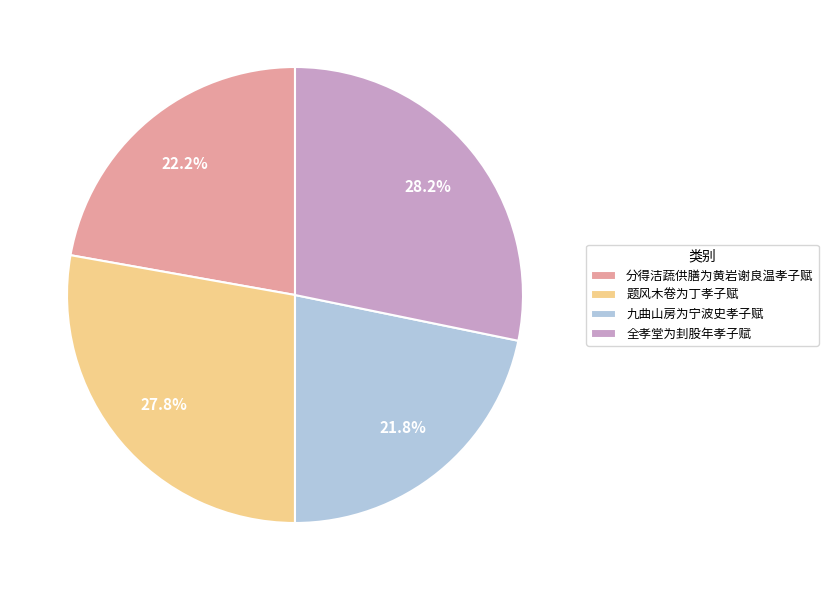

Is there any slice that represents more than half of the pie?

No